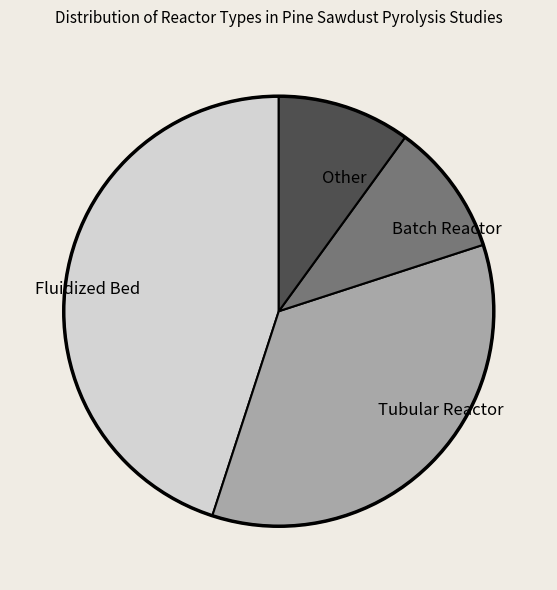

Which category has the biggest portion of the pie?

Fluidized Bed